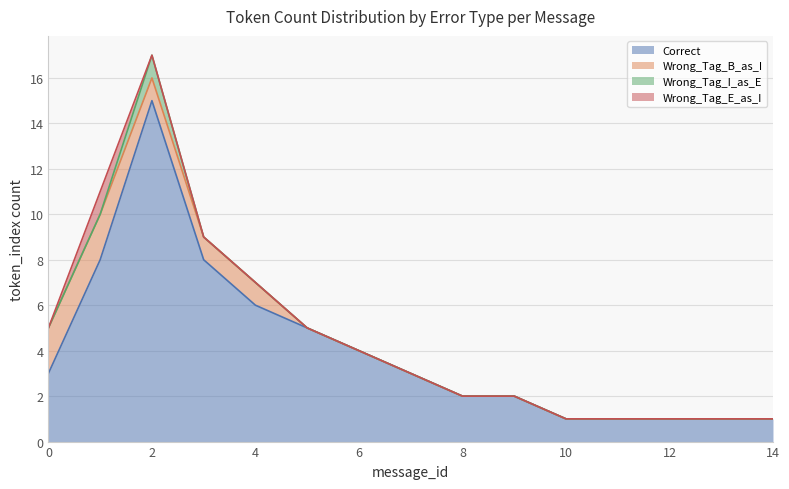

What is the sum of the Wrong_Tag_I_as_E values at 7 and 2?

1